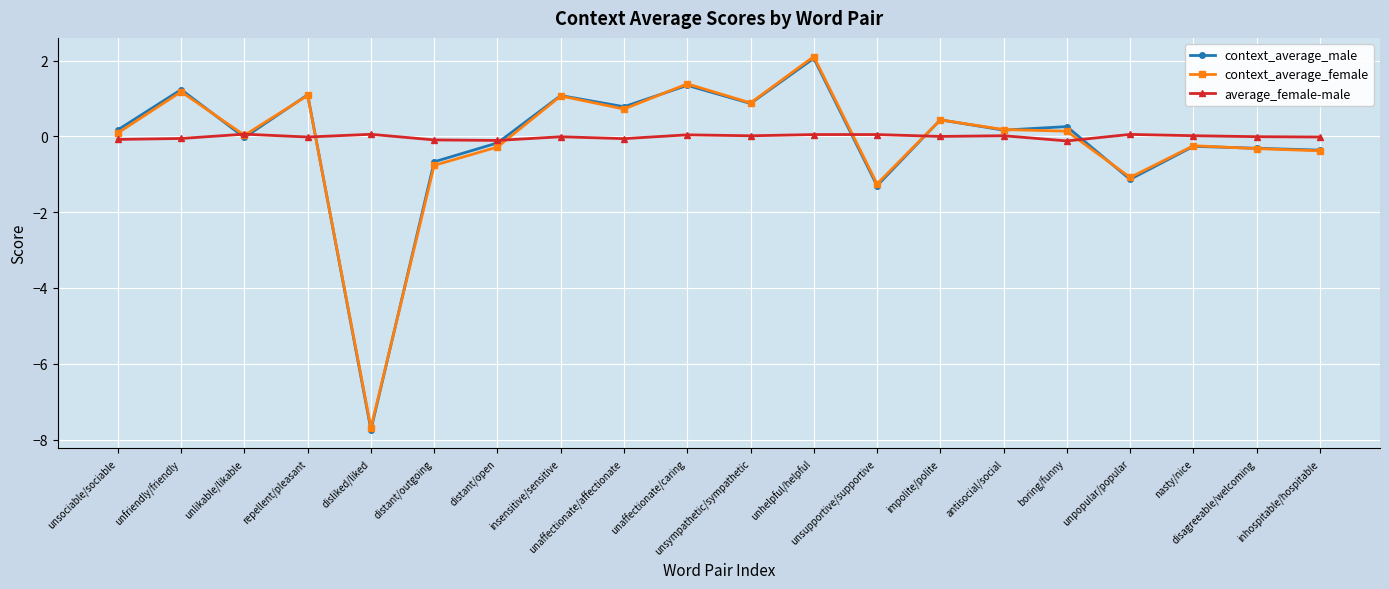

Which series has the widest spread of values?

context_average_male